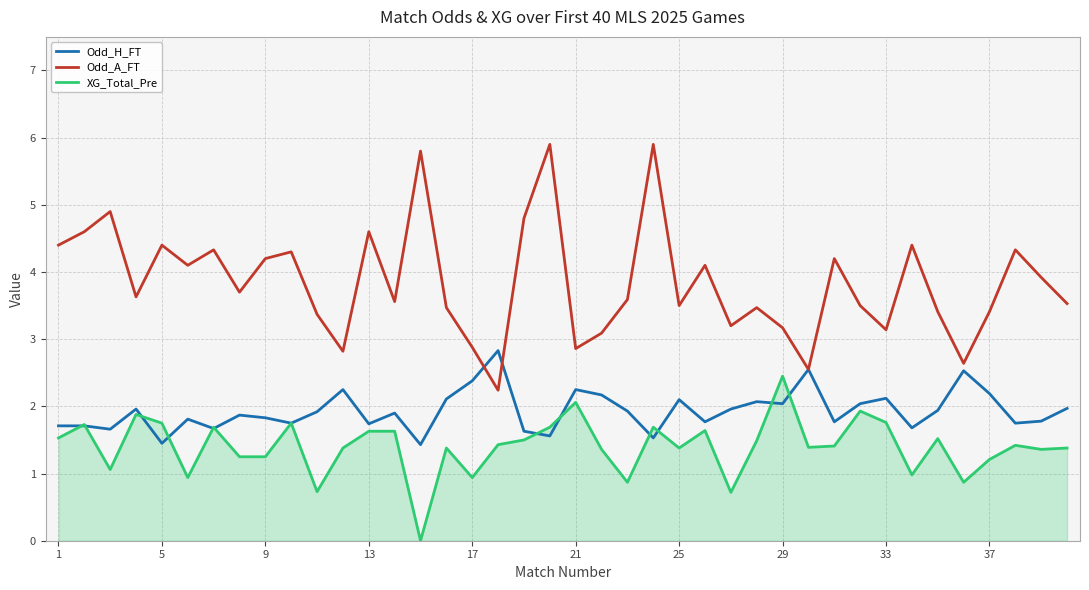

True or false: XG_Total_Pre and Odd_A_FT cross at least once.

False